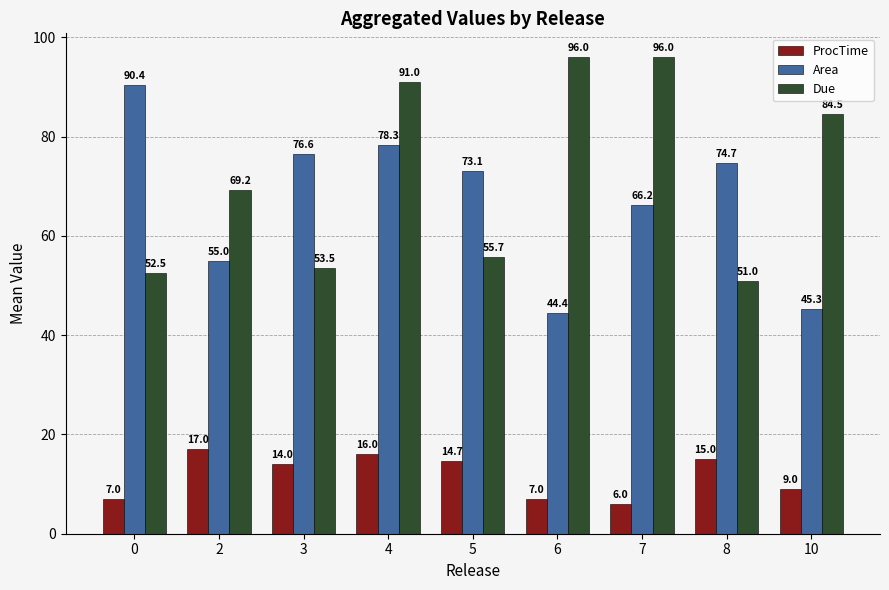

What is the total value across all series at 0?

149.9